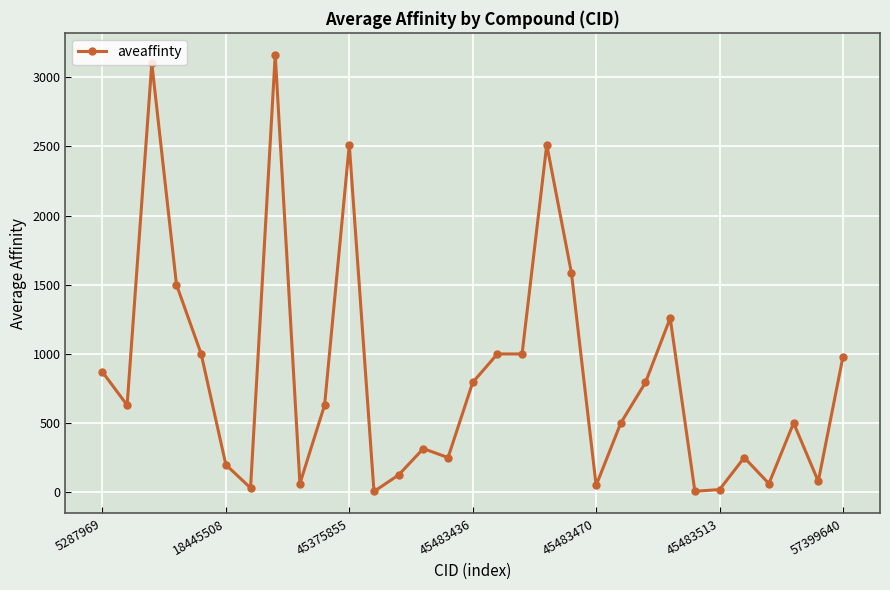

What is the difference between the maximum and minimum values?

3156.0